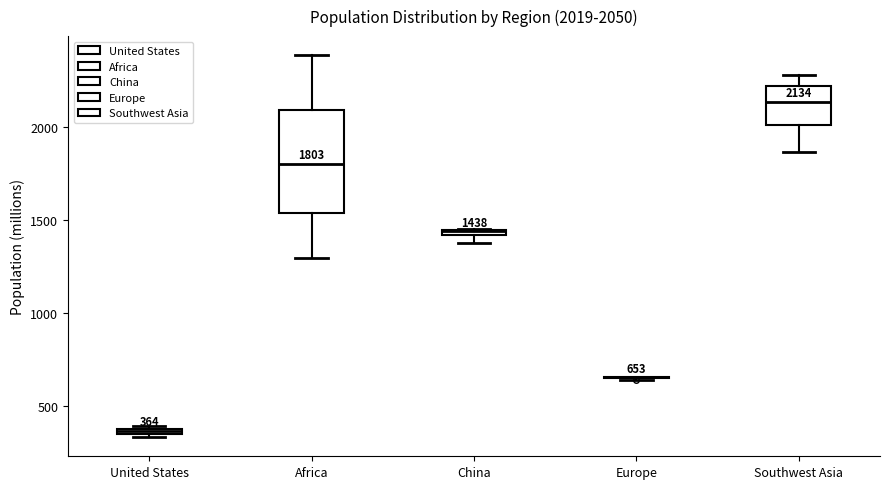

Which box is the tallest, from its lower edge to its upper edge?

Africa